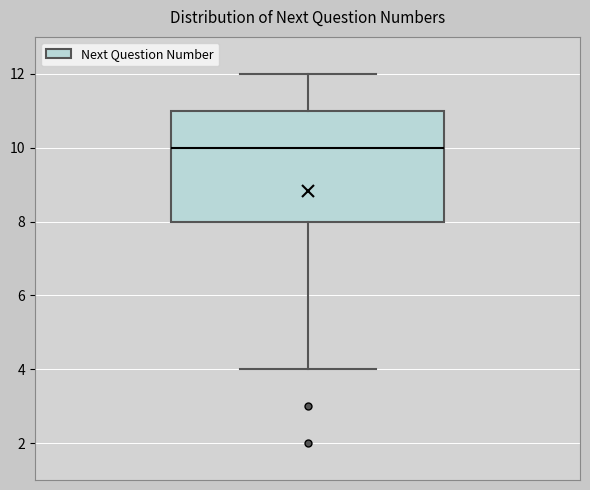

Read this box plot against the y-axis: the position of the median line, the range covered by the box, and the ends of both whiskers. The values are not printed on the chart, so give them approximately, as read against the axis.

median 10, box 8 to 11, whiskers 4 to 12